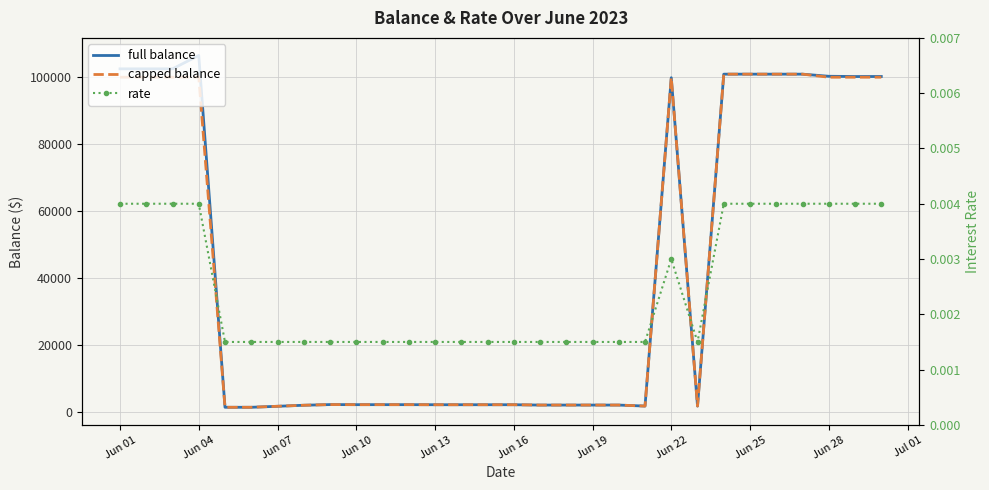

How many interior local peaks does the full balance series have?

4